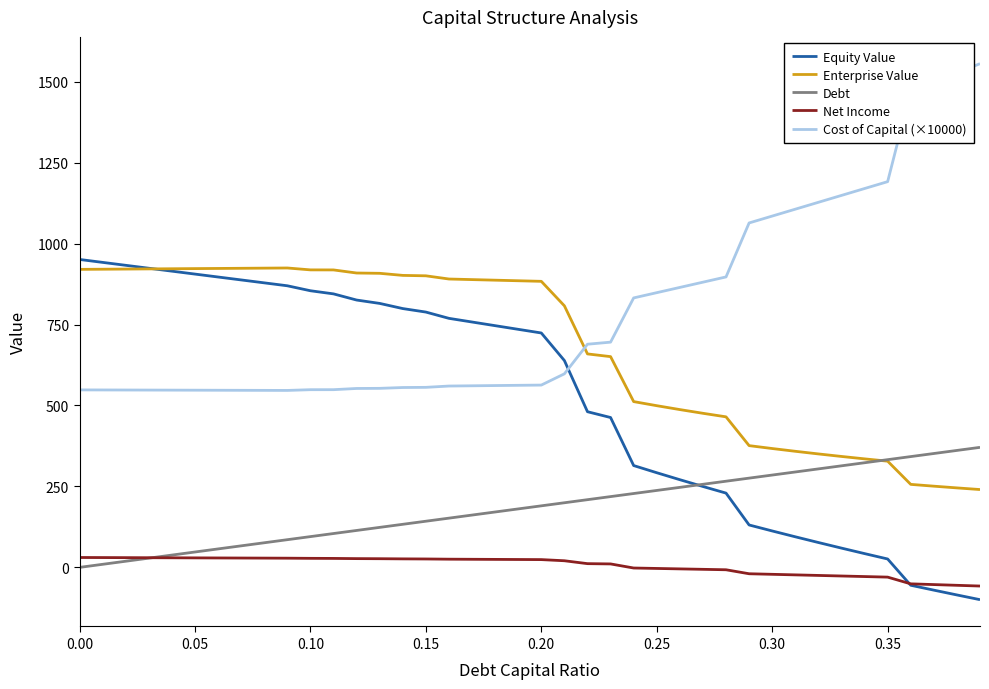

What is the maximum value shown in the chart?

1555.6